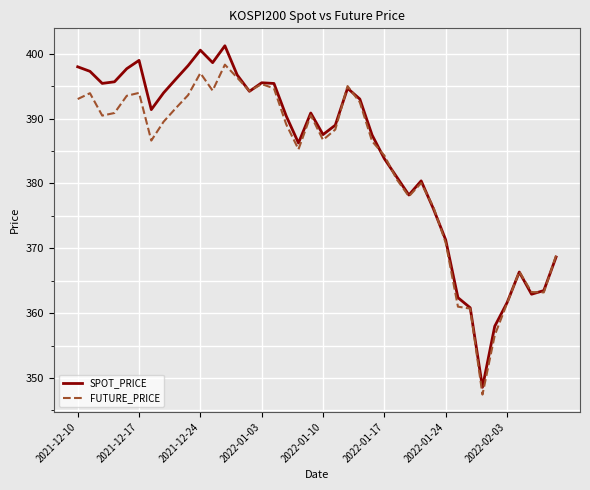

Rank the series by their maximum value, from lowest to highest.

FUTURE_PRICE, SPOT_PRICE